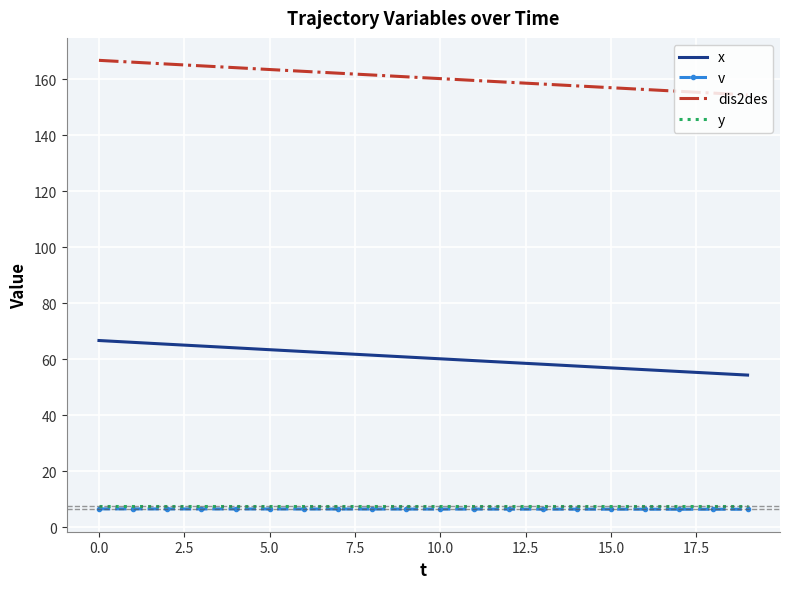

True or false: x and dis2des cross at least once.

False